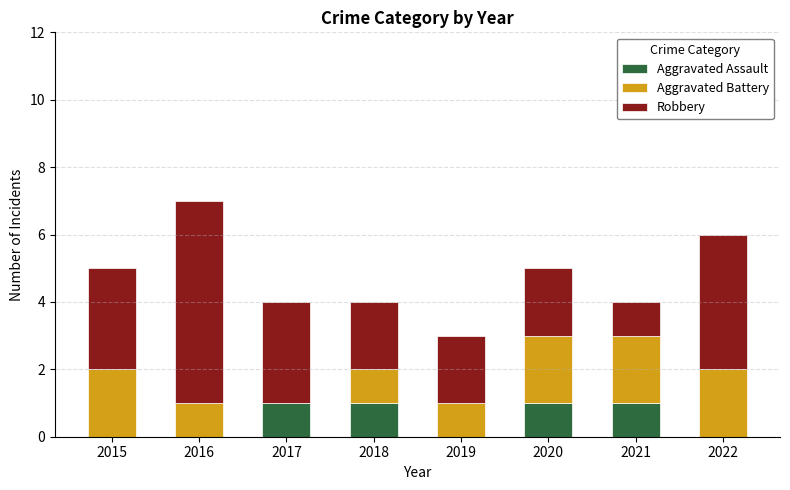

What is the total value across all series at 2022?

6